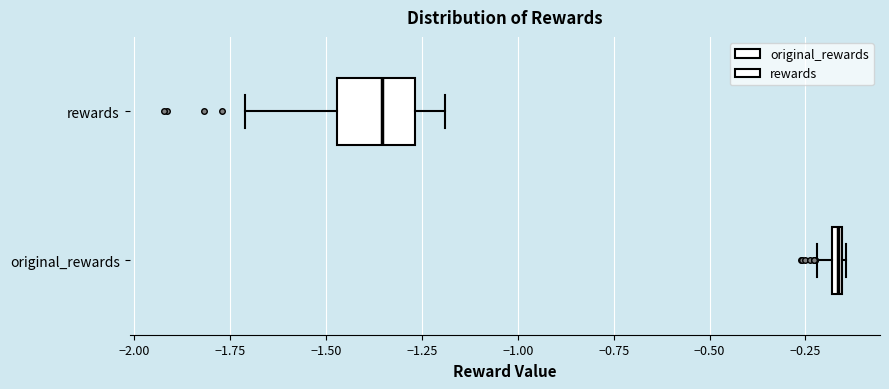

Where is the right edge of the box for original_rewards on the x-axis? The values are not printed on the chart, so give them approximately, as read against the axis.

-0.15